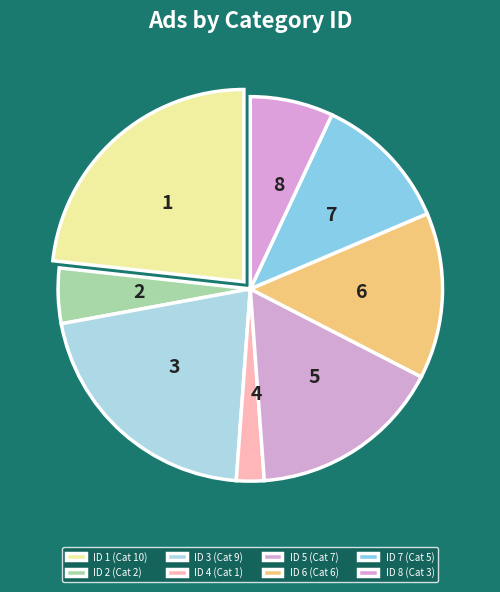

How many segments does this pie chart have?

8